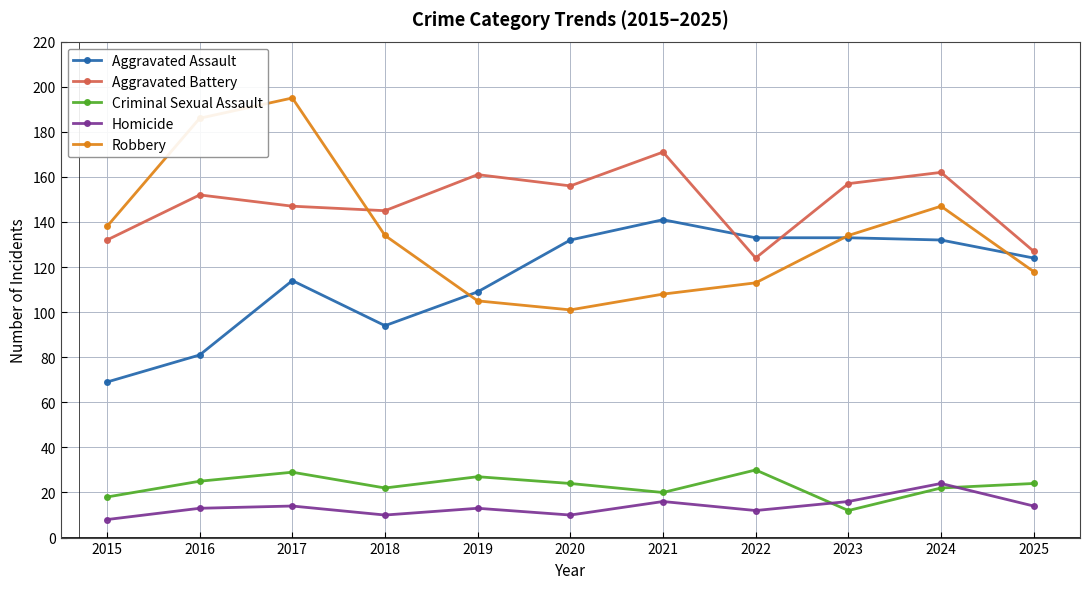

How many data points does each series have?

11